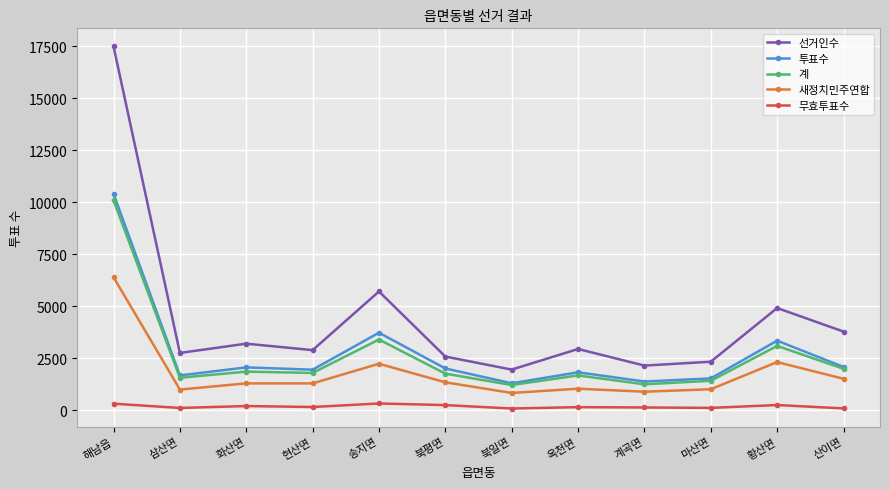

At which category does 새정치민주연합 reach its first local valley?

삼산면